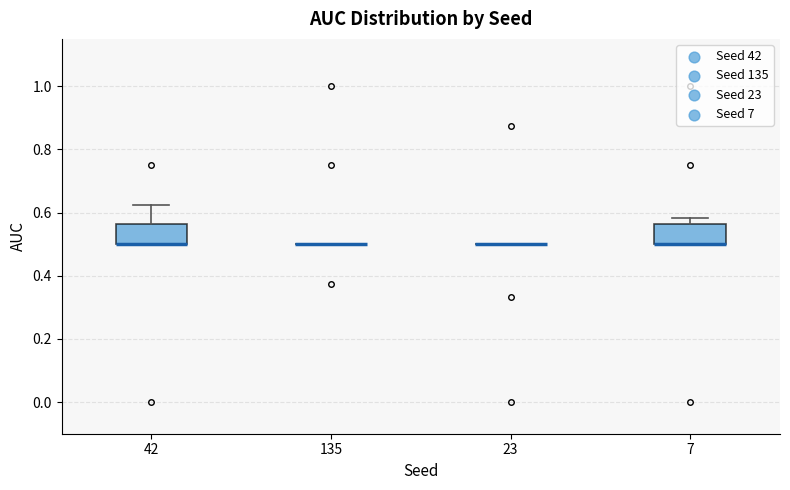

Reading left to right, transcribe this box plot: for each box, give where its median line is, the range the box spans, and where its two whiskers end, as read against the y-axis. The values are not printed on the chart, so give them approximately, as read against the axis.

42: median 0.50 (drawn on the box's lower edge), box 0.50 to 0.56, whiskers 0.50 to 0.62
135: box collapsed to a line at 0.50, whiskers 0.50 to 0.50
23: box collapsed to a line at 0.50, whiskers 0.50 to 0.50
7: median 0.50 (drawn on the box's lower edge), box 0.50 to 0.56, whiskers 0.50 to 0.58